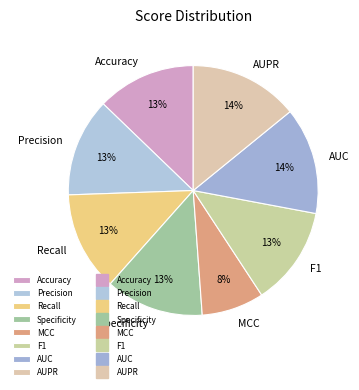

Is it true that Specificity is 19% of the pie?

False